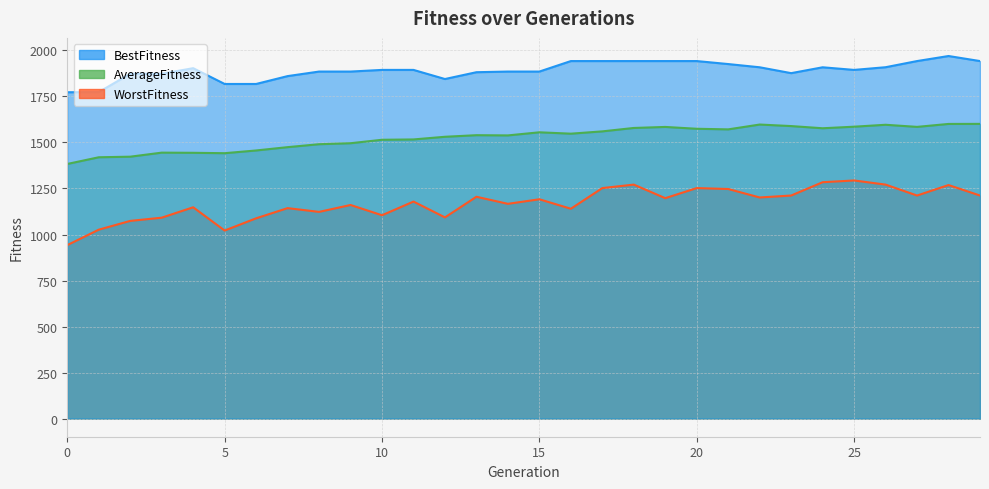

What are all the series names shown in the legend?

BestFitness, AverageFitness, WorstFitness